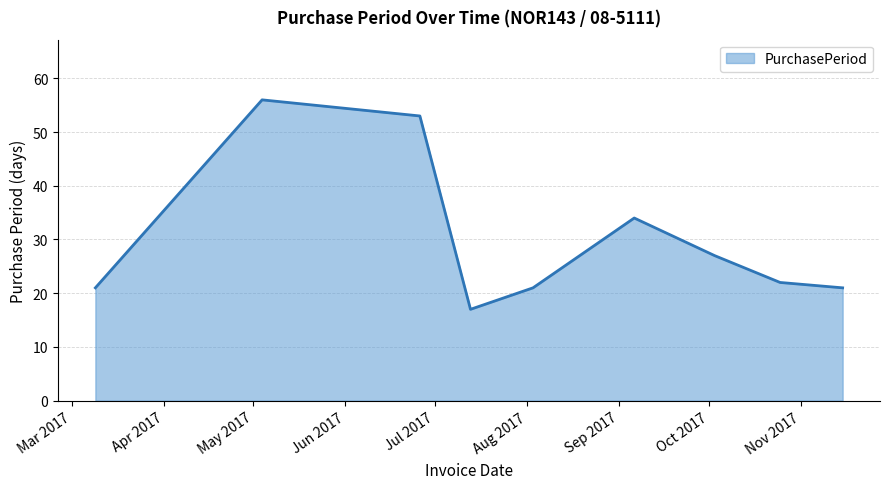

What is the difference between the maximum and minimum values?

39